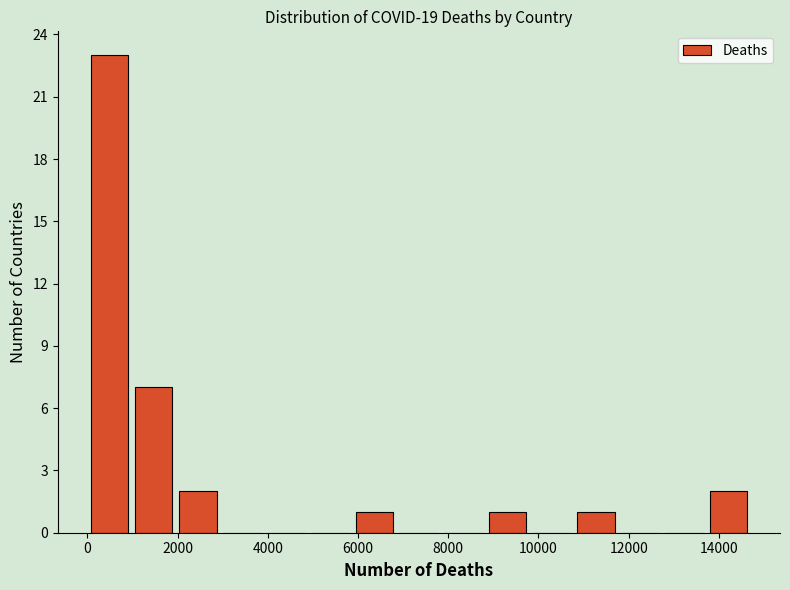

What is the height of the bar covering 0 to 1000 on the x-axis? Neither the bar edges nor the heights are printed on the chart, so give them approximately, as read against the axes.

23